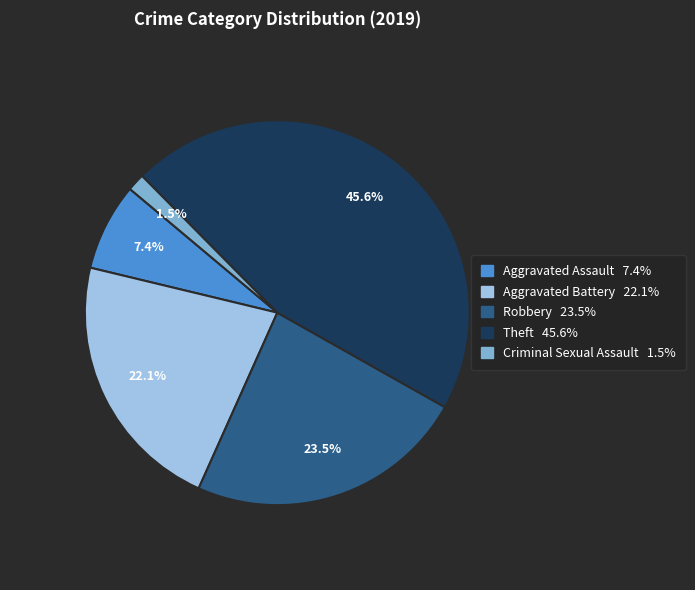

Does any single category account for the majority?

No